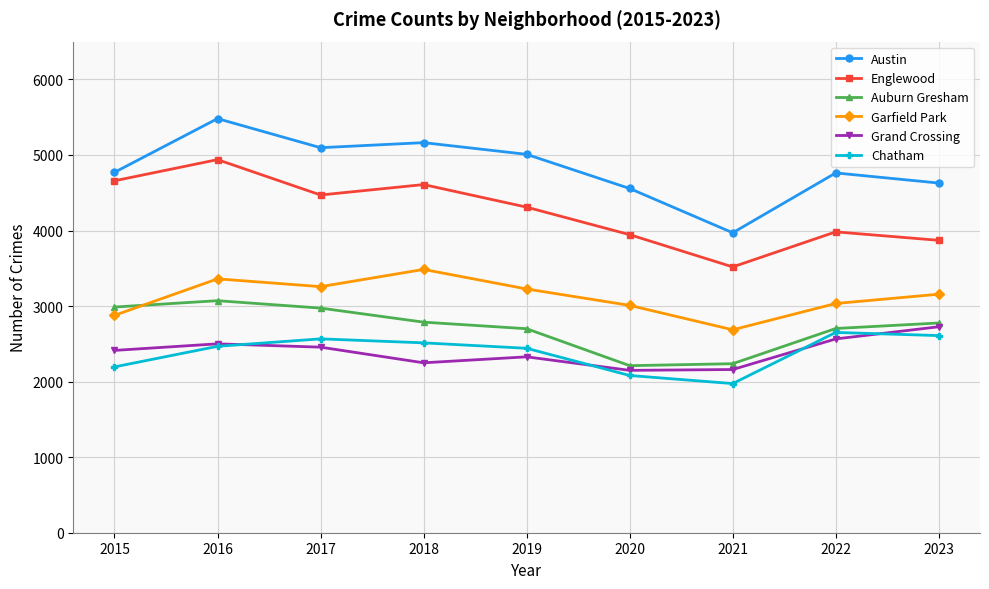

True or false: Auburn Gresham and Chatham cross at least once.

False